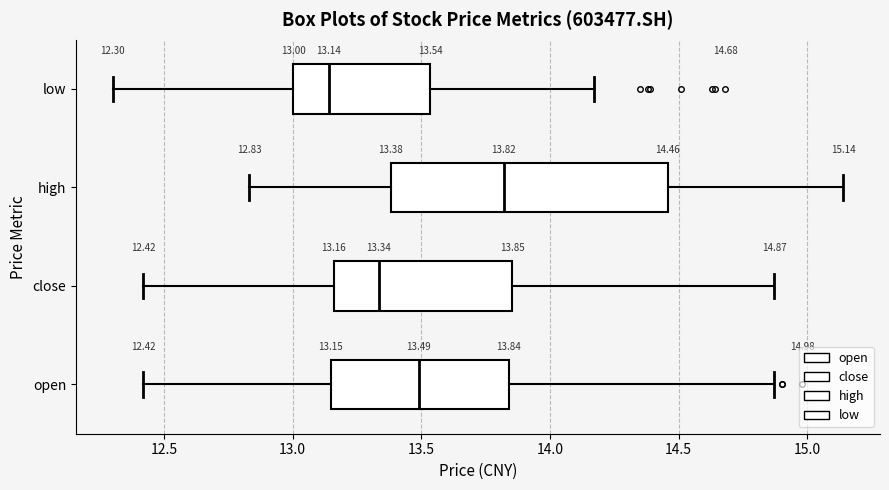

Comparing the boxes themselves (not the whiskers), which one is the widest?

high